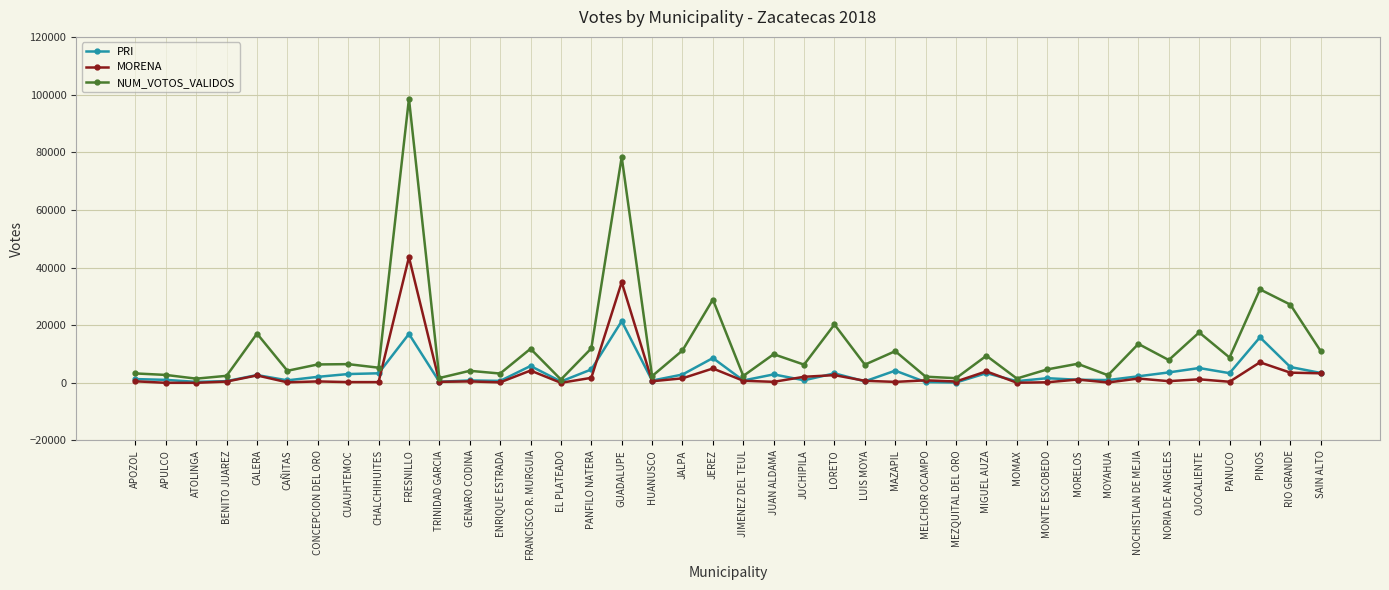

What value does the PRI series have at MEZQUITAL DEL ORO, to the nearest 10?

110